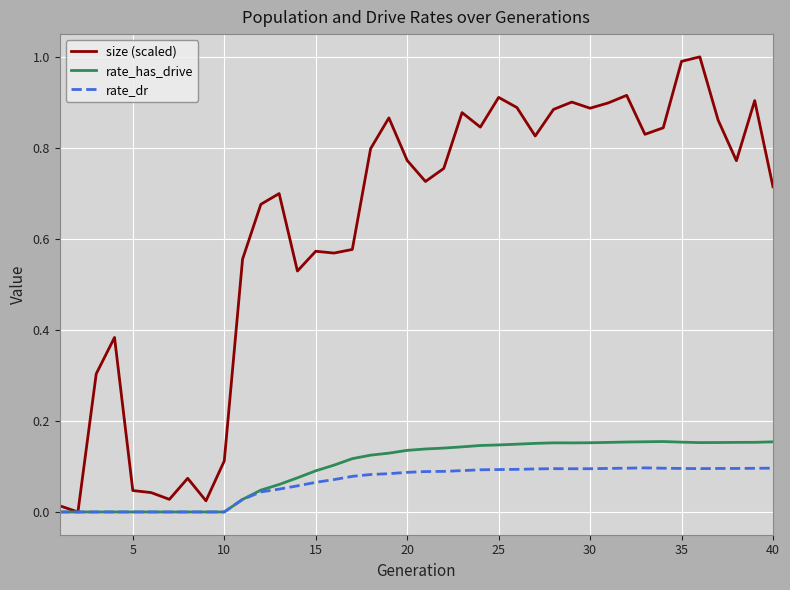

Which series has the largest total across all categories?

size (scaled)